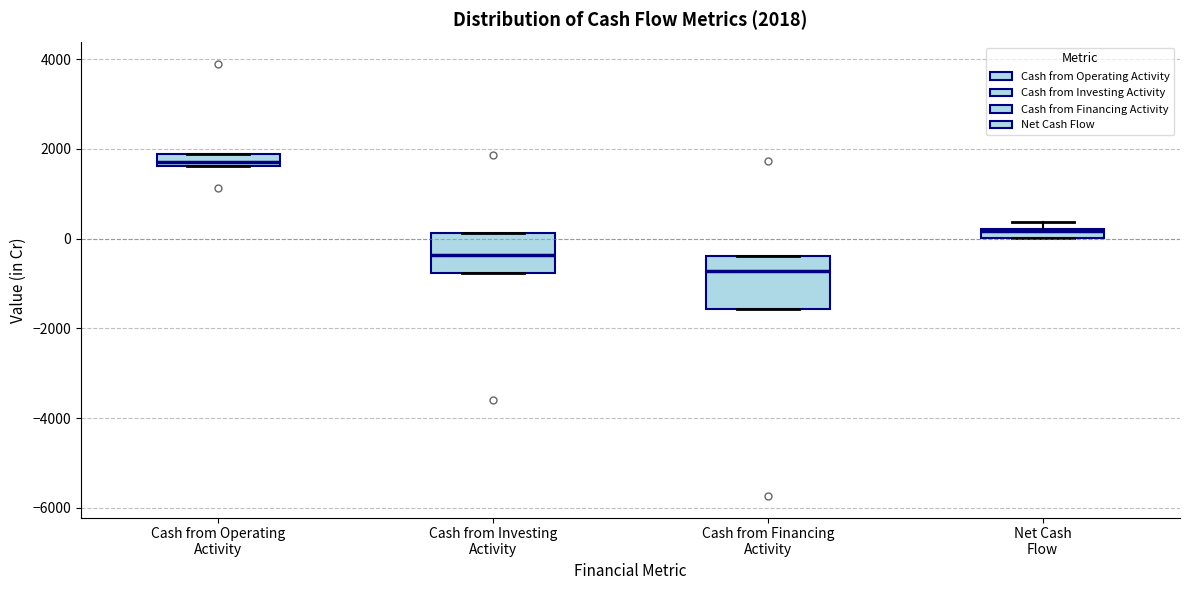

Which box has the highest median line?

Cash from Operating Activity